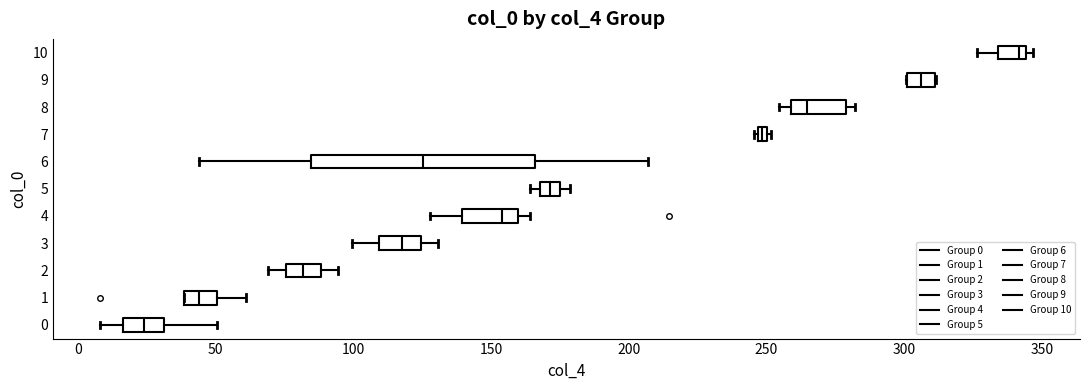

Which box is the widest, from its left edge to its right edge?

6